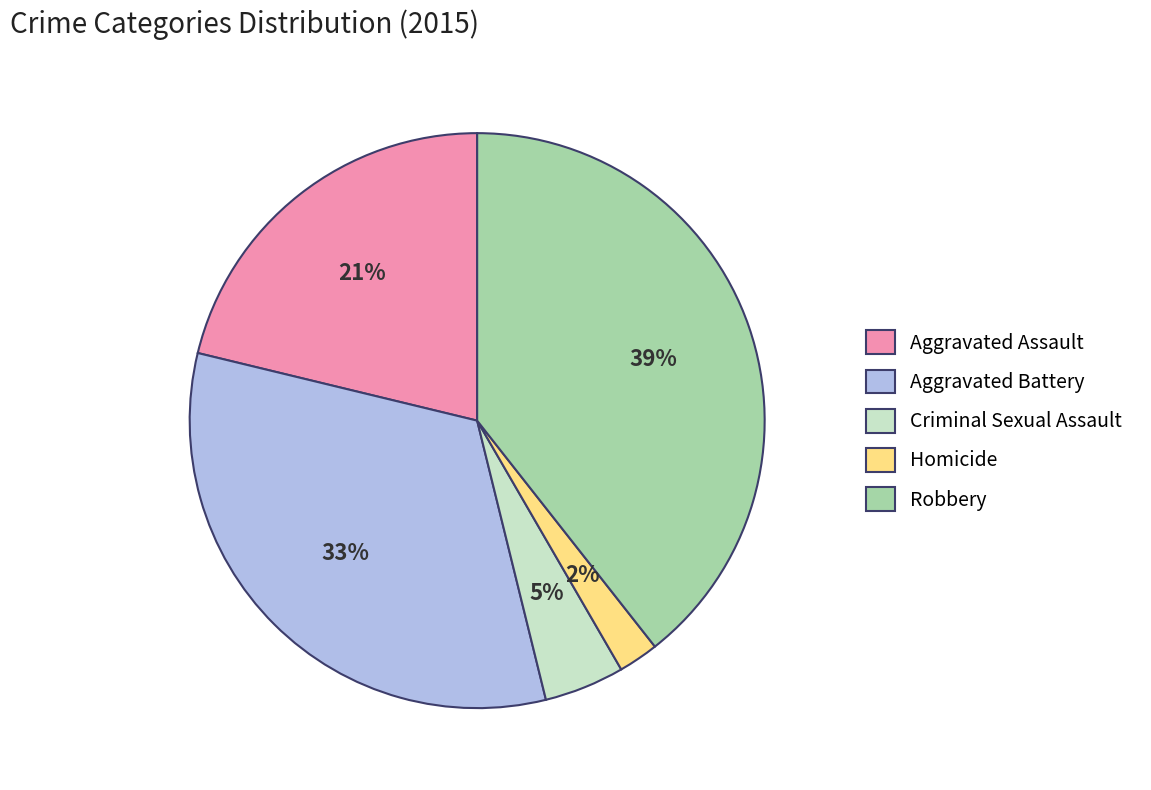

To the nearest percent, what is the difference between the largest and smallest slice percentages?

37%